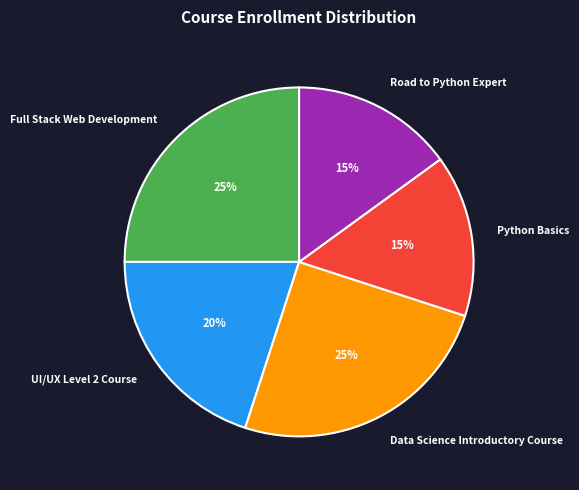

True or false: Data Science Introductory Course accounts for 19% of the total.

False